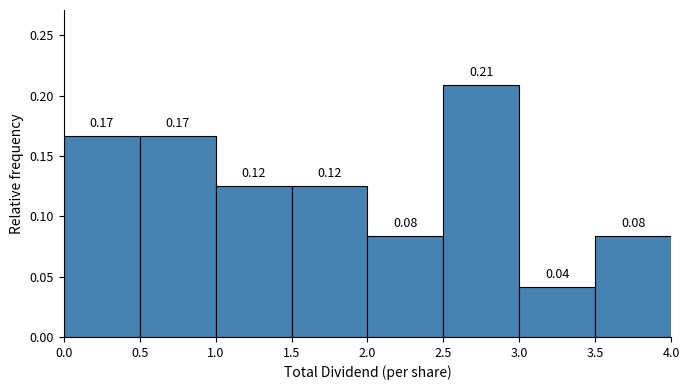

Over which range of the x-axis is the bar tallest?

2.5 to 3.0